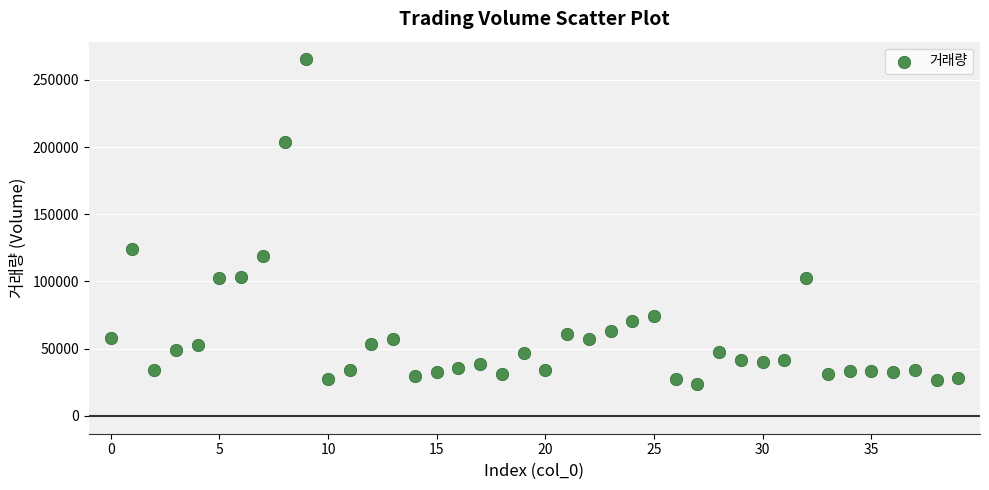

What Y value in the scatter plot is closest to 144406?

124117